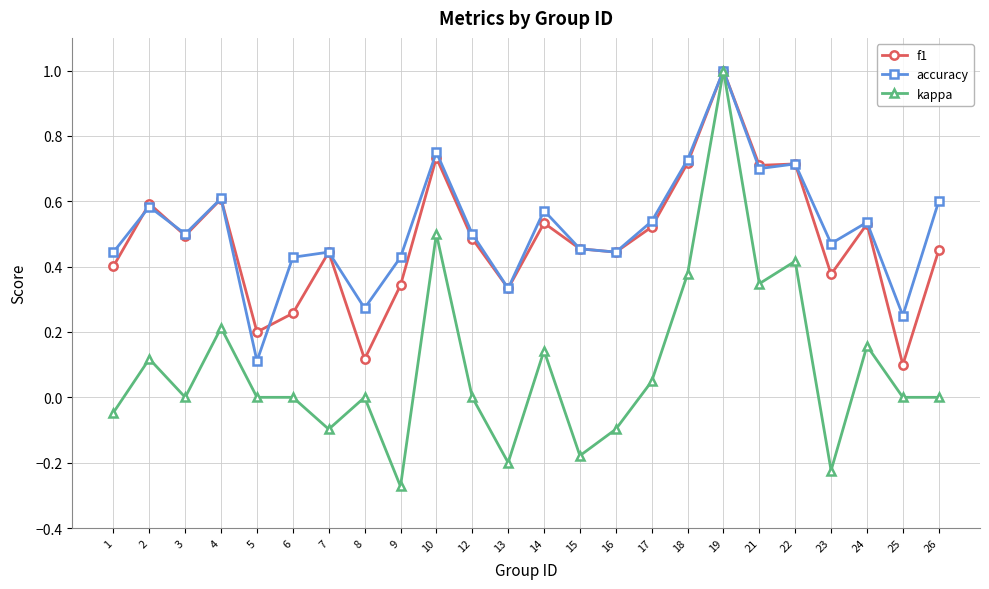

What is the difference between the maximum and second lowest values in the f1 series?

0.9